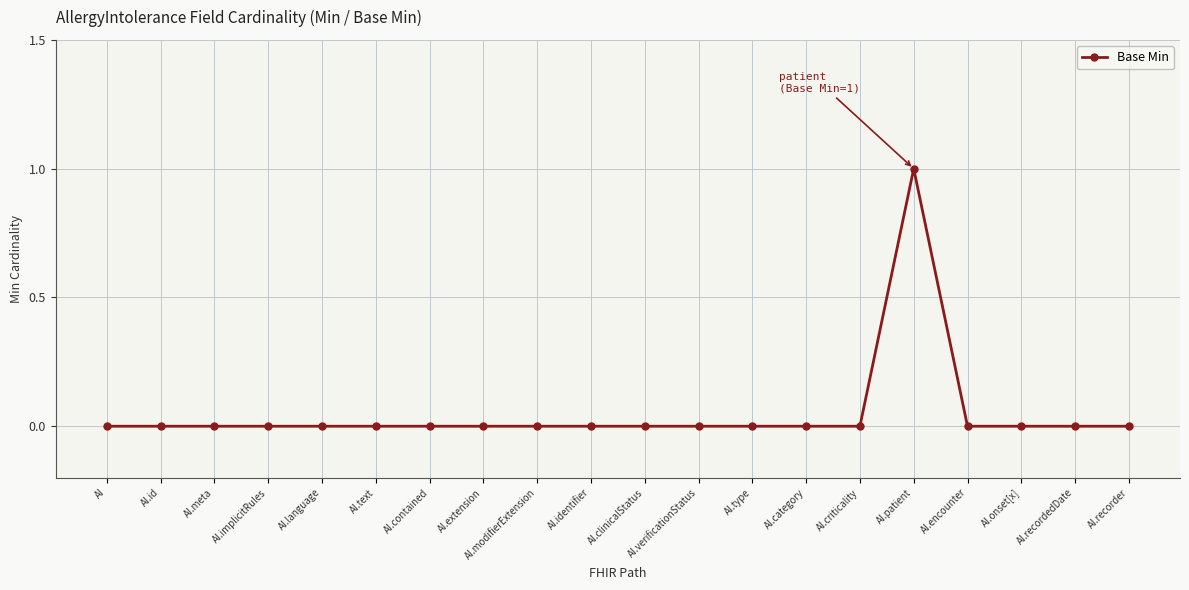

The value at AI is 1. True or false?

False